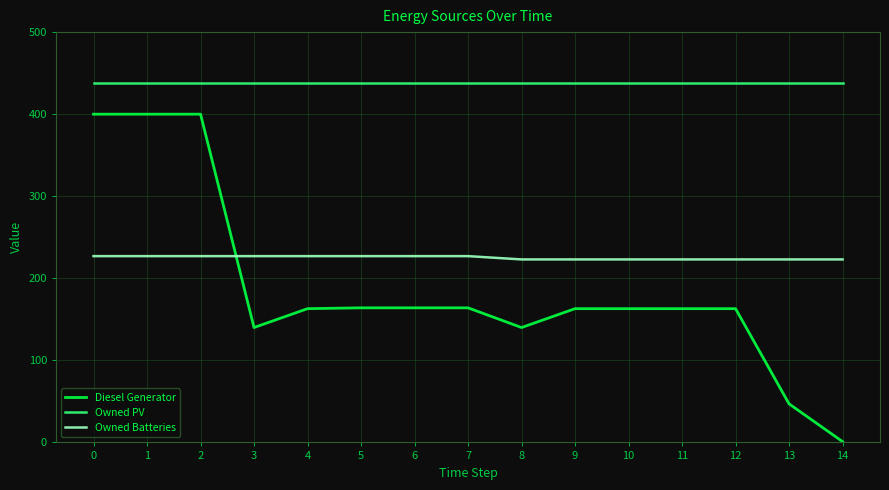

True or false: Owned PV and Owned Batteries intersect in this chart.

False